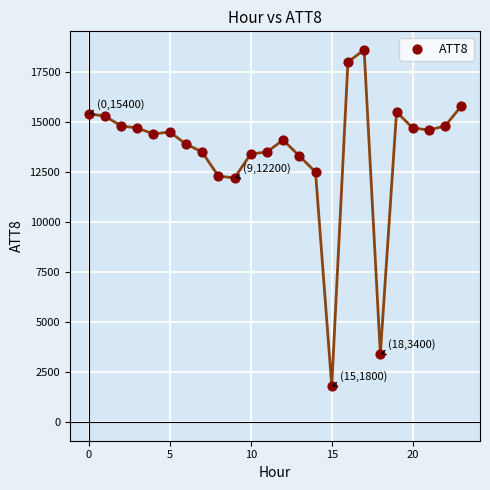

What is the range of Y values (max minus min)?

16800